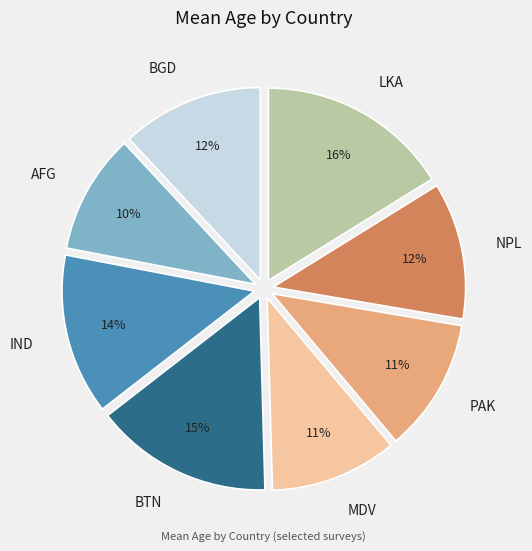

To the nearest percent, what is the difference between the largest and smallest slice percentages?

6%